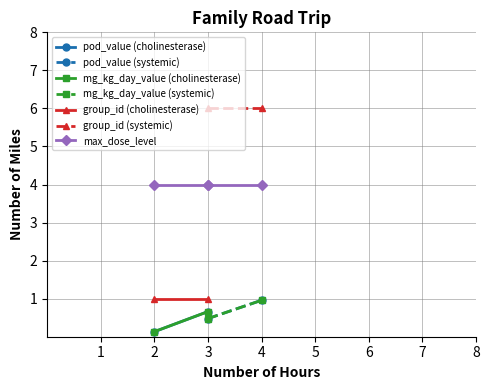

Reading left to right, extract all data points from this chart.

pod_value: 0.1	0.7	0.7	1.0
mg_kg_day_value: 0.1	0.7	0.7	1.0
group_id: 1.0	1.0	6.0	6.0
max_dose_level: 4.0	4.0	4.0	4.0